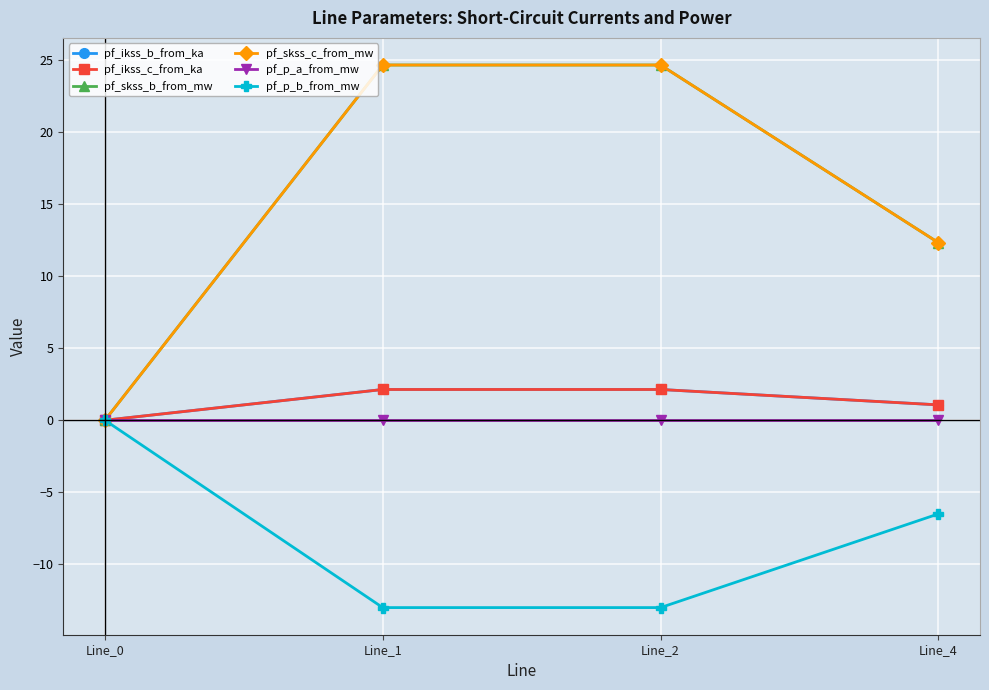

What is the difference between the second highest and minimum values in the pf_ikss_b_from_ka series?

2.1